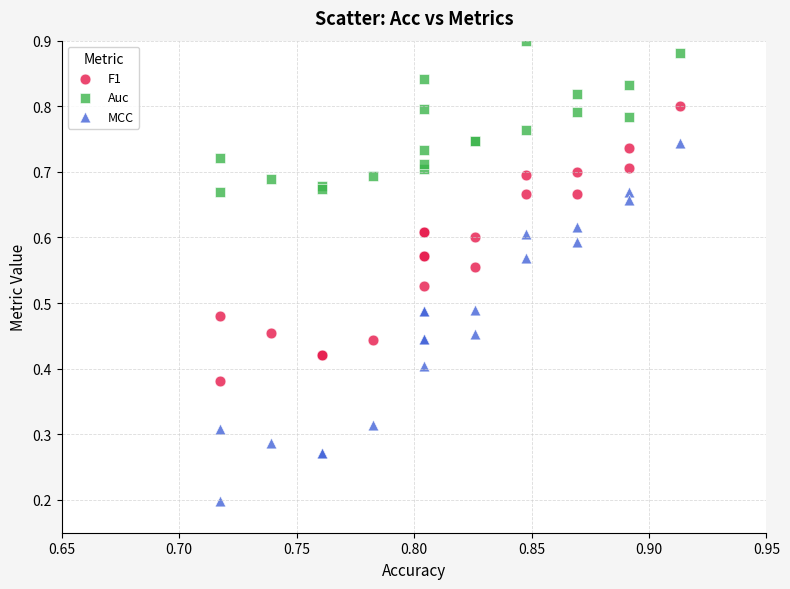

Which series reaches the maximum Y coordinate?

Auc